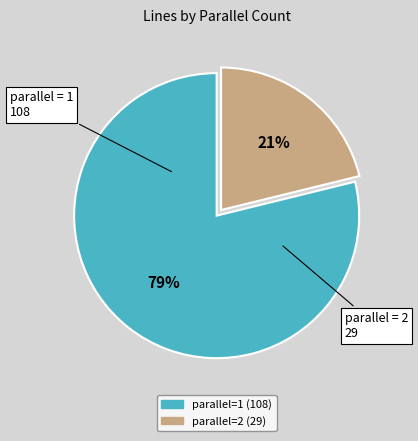

Is there any slice that represents more than half of the pie?

Yes